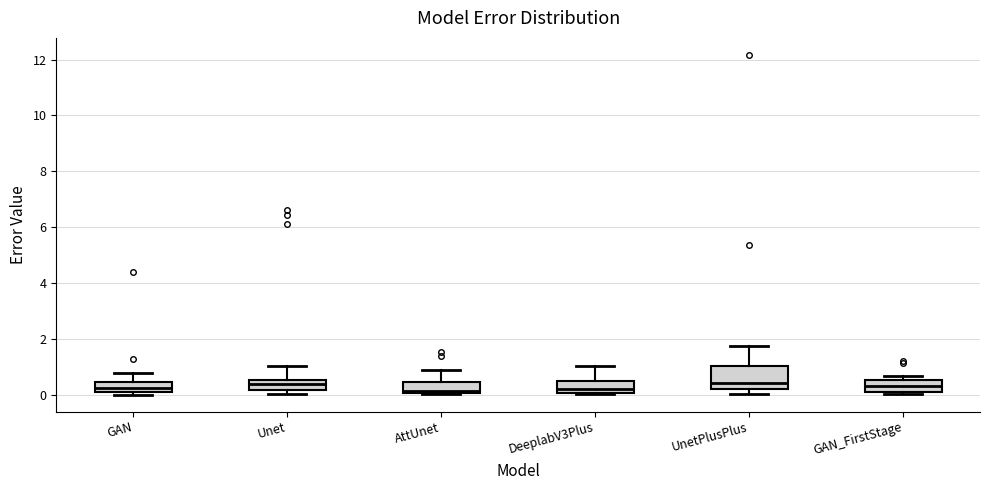

Reading left to right, transcribe this box plot: for each box, give where its median line is, the range the box spans, and where its two whiskers end, as read against the y-axis. The values are not printed on the chart, so give them approximately, as read against the axis.

GAN: median 0.2 (inside the box), box 0.2 to 0.4, whiskers 0.0 to 0.8
Unet: median 0.4, box 0.2 to 0.6, whiskers 0.0 to 1.0
AttUnet: median 0.2, box 0.0 to 0.4, whiskers 0.0 (just below the box's lower edge) to 0.8
DeeplabV3Plus: median 0.2, box 0.0 to 0.4, whiskers 0.0 to 1.0
UnetPlusPlus: median 0.4, box 0.2 to 1.0, whiskers 0.0 to 1.8
GAN_FirstStage: median 0.4, box 0.2 to 0.6, whiskers 0.0 to 0.6 (just above the box's upper edge)